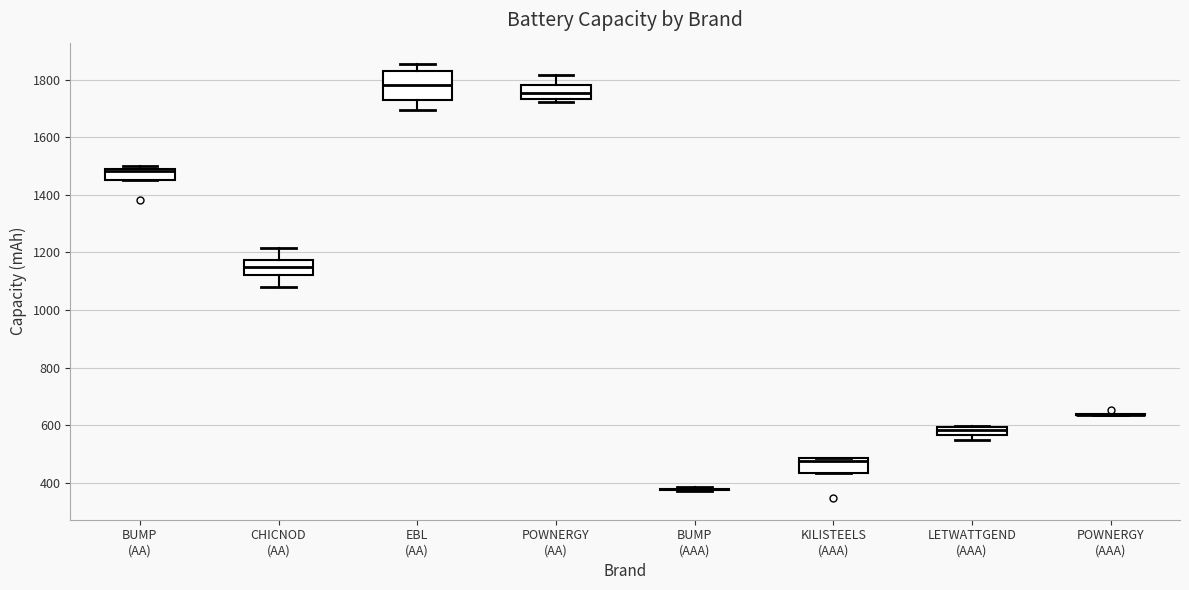

Where does the median line of the box for LETWATTGEND (AAA) sit on the y-axis? The values are not printed on the chart, so give them approximately, as read against the axis.

580